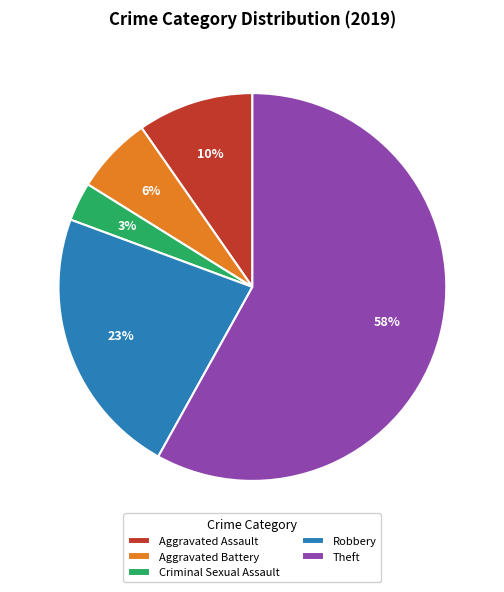

Approximately how many times larger is the value at Aggravated Battery compared to Robbery?

0.3